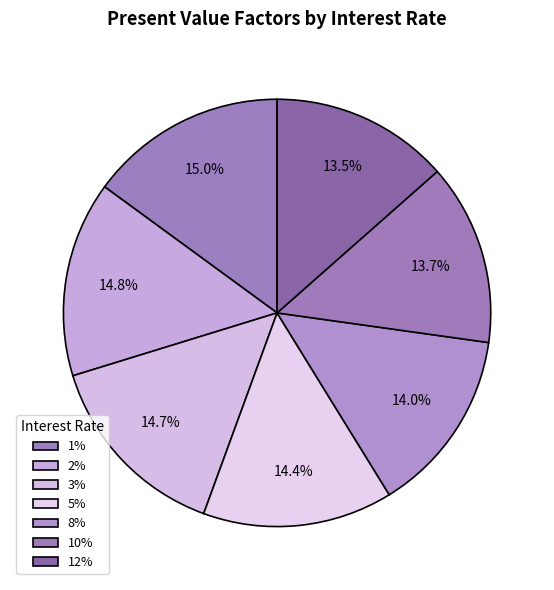

What is the total percentage of 3% and 10%?

28.4%